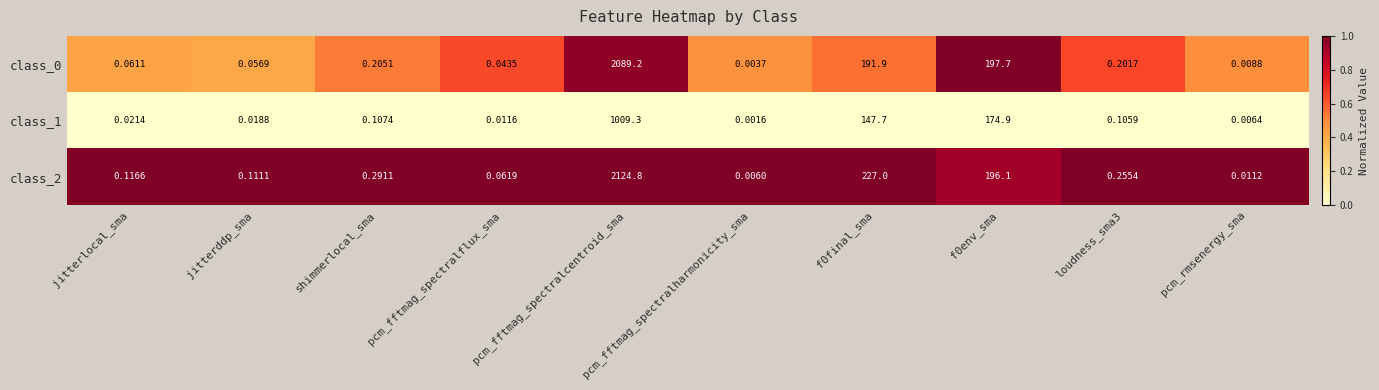

At which category does the chart reach its minimum across all series?

pcm_fftmag_spectralharmonicity_sma